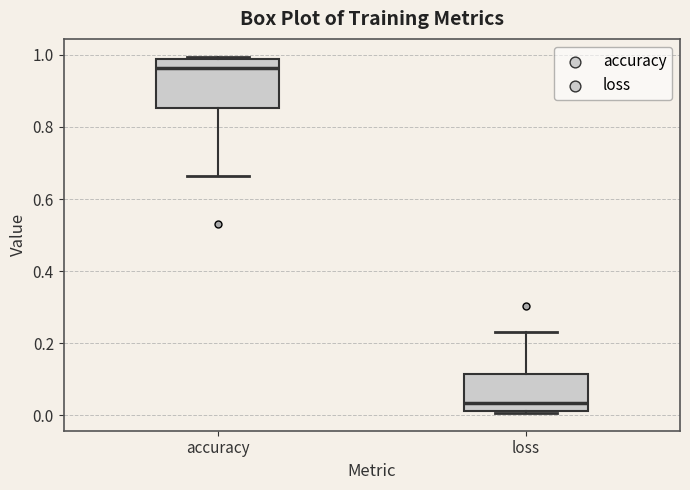

Where is the lower edge of the box for loss on the y-axis? The values are not printed on the chart, so give them approximately, as read against the axis.

0.02